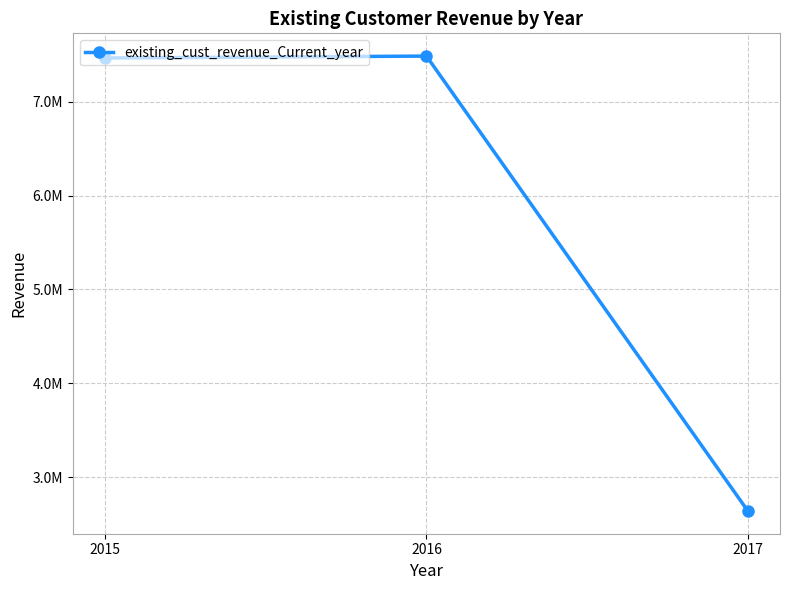

Does the chart display data point markers on the line(s)?

Yes